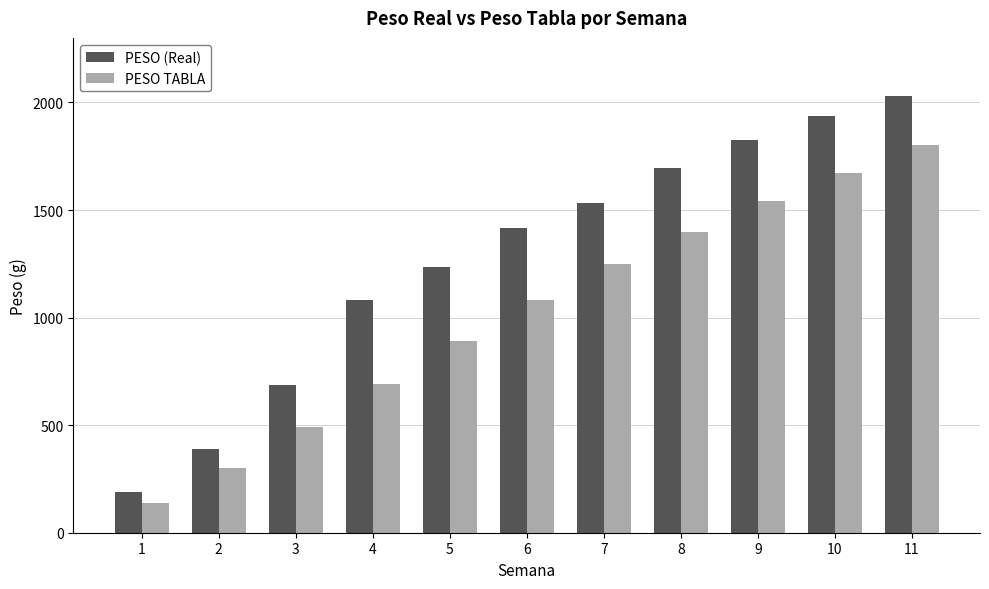

Rank the series at 3 from highest to lowest value.

PESO (Real), PESO TABLA